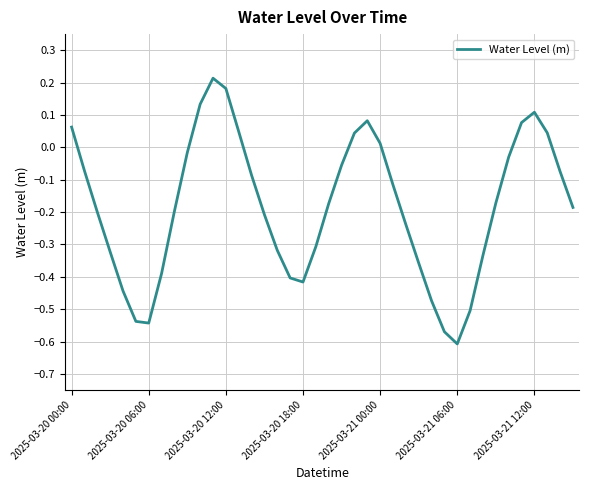

What is the difference between the maximum and minimum values?

0.8